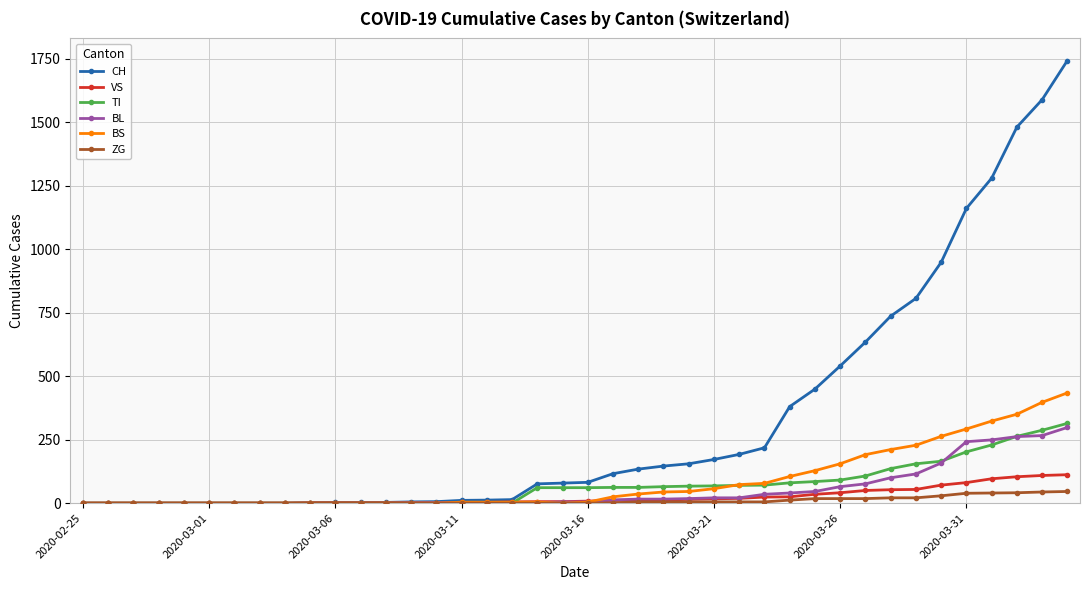

What are all the series names shown in the legend?

CH, VS, TI, BL, BS, ZG